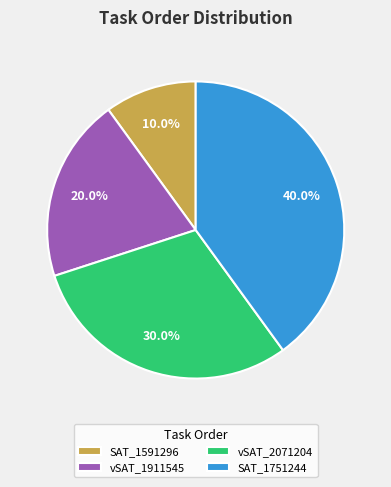

How many slices are in this pie chart?

4